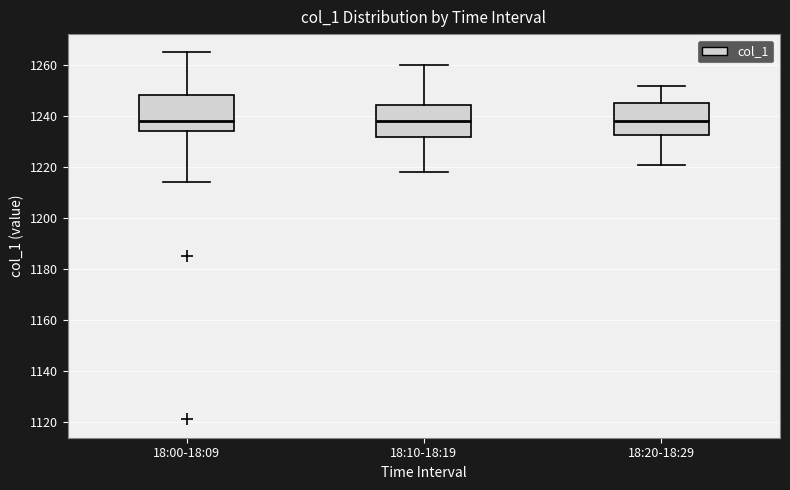

Reading left to right, read every box against the y-axis: the position of its median line, the range the box covers, and the ends of its whiskers. The values are not printed on the chart, so give them approximately, as read against the axis.

18:00-18:09: median 1238, box 1234 to 1248, whiskers 1214 to 1266
18:10-18:19: median 1238, box 1232 to 1244, whiskers 1218 to 1260
18:20-18:29: median 1238, box 1232 to 1246, whiskers 1222 to 1252